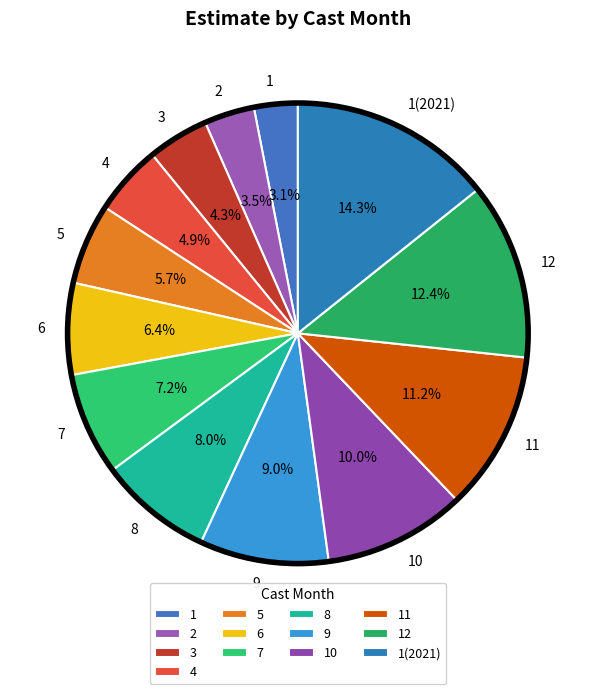

Does 6 represent more than half of the total?

No